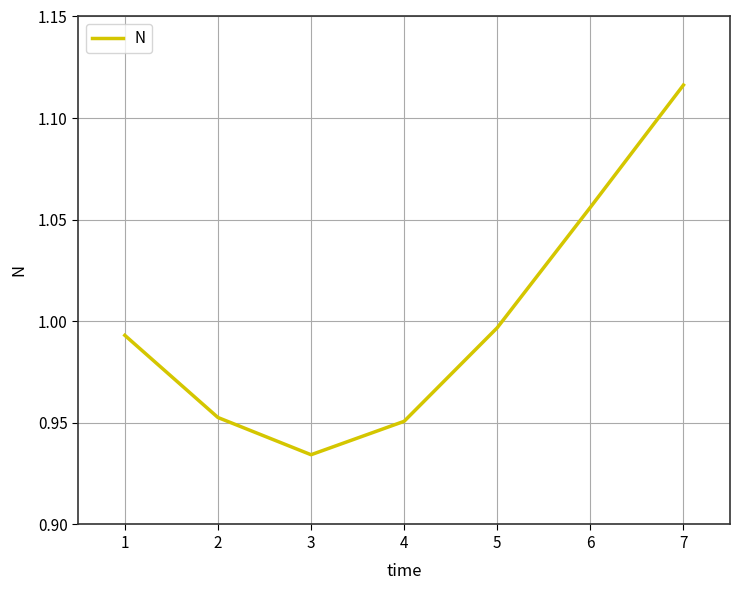

Which category has the lowest value across all series?

3